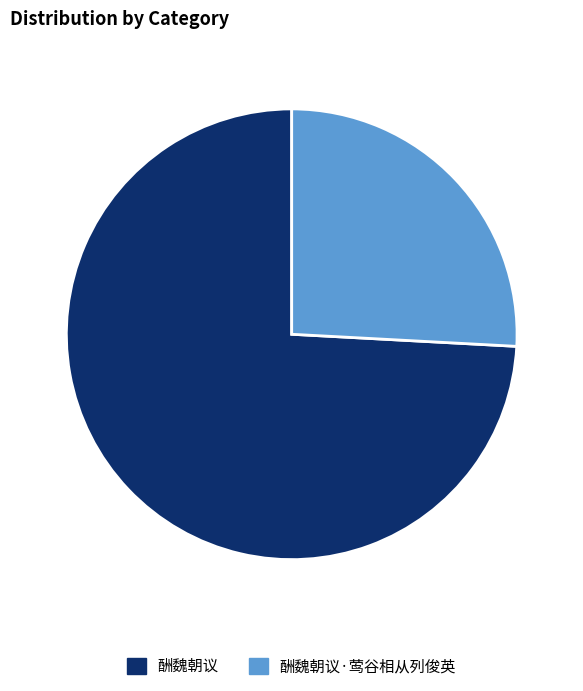

Which category has the smallest portion of the pie?

酬魏朝议·莺谷相从列俊英